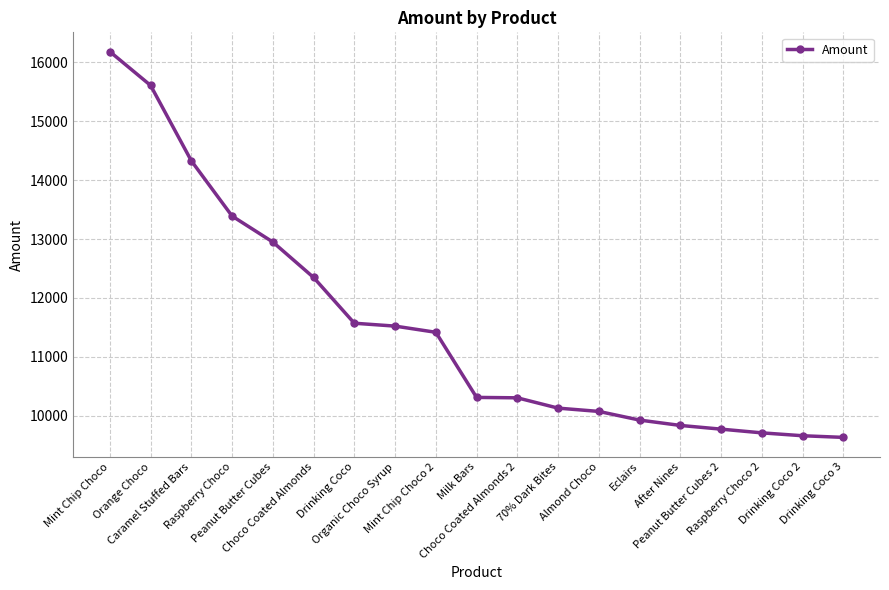

Does the chart have visible grid lines?

Yes